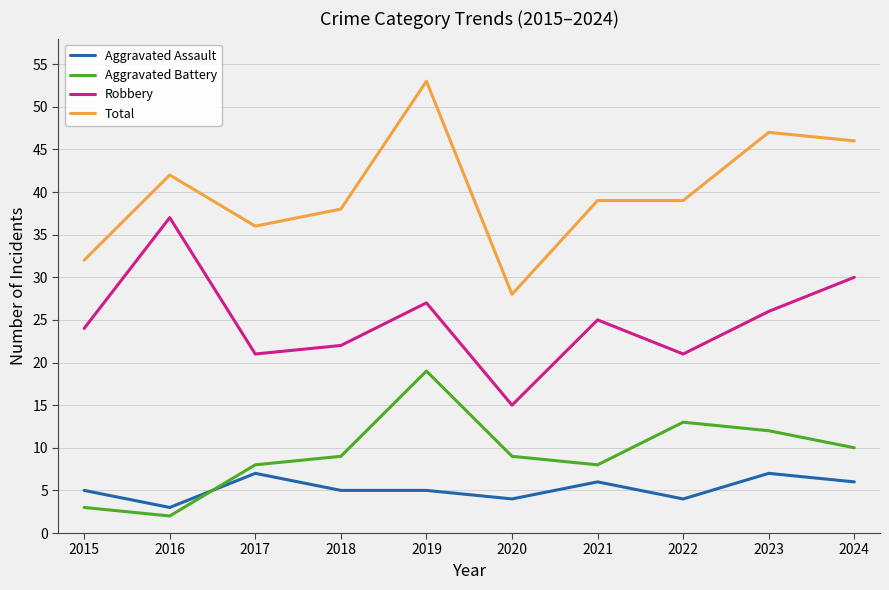

Does the chart display data point markers on the line(s)?

No